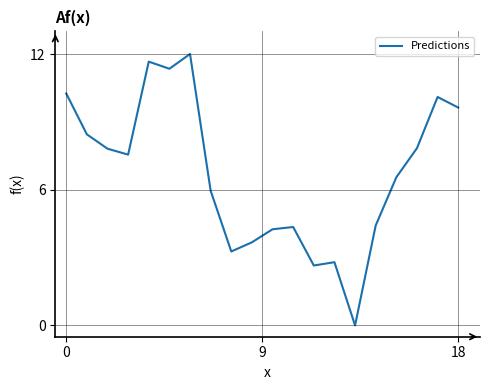

What is the greatest value displayed?

12.0